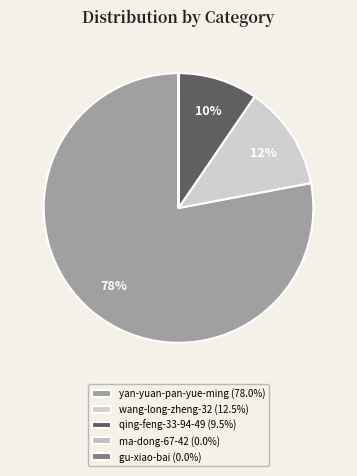

Which category has the smallest portion of the pie?

ma-dong-67-42